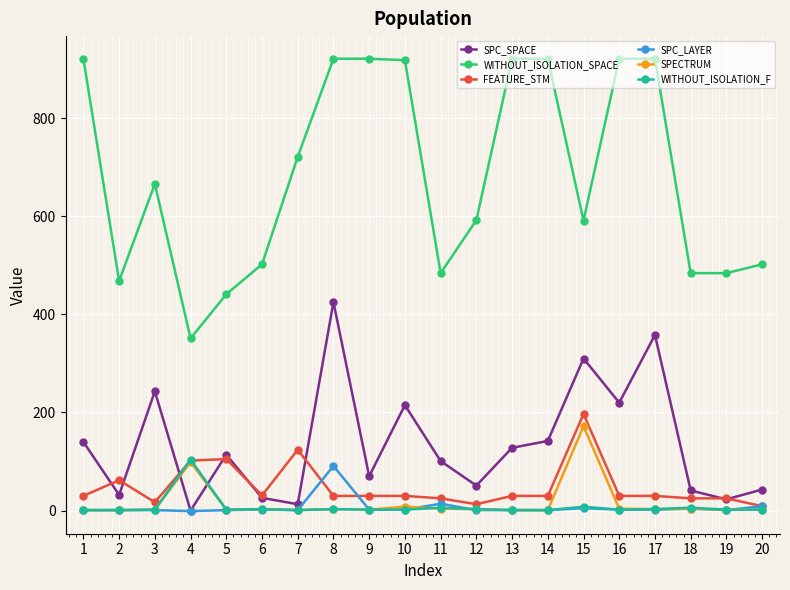

Where do WITHOUT_ISOLATION_F and SPC_SPACE first cross each other?

3 and 4